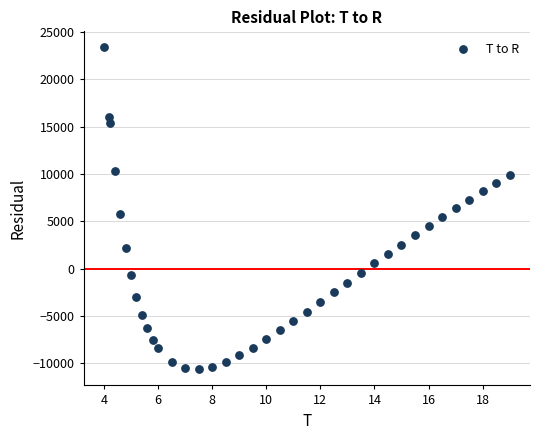

How many points are shown in the scatter plot?

38